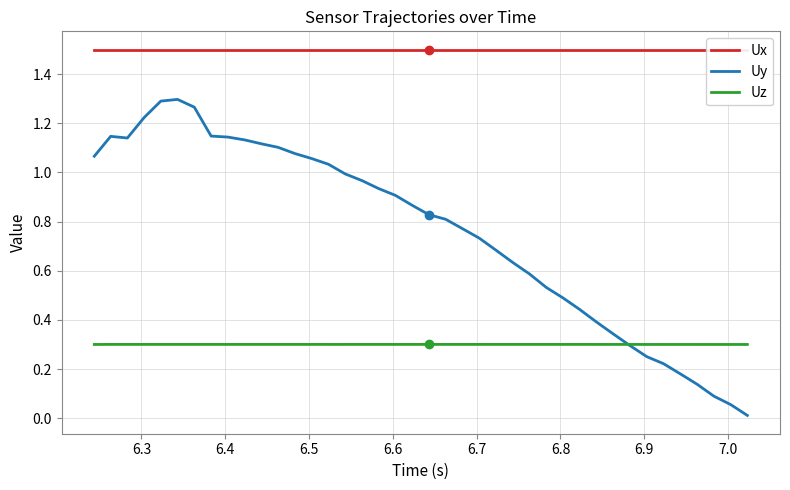

List the series in order of their overall mean, lowest first.

Uz, Uy, Ux